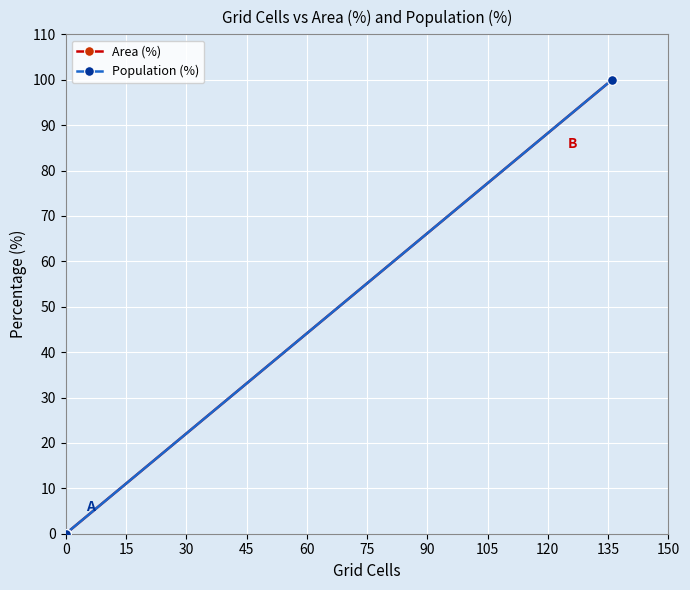

What is the sum of all Area (%) values?

100